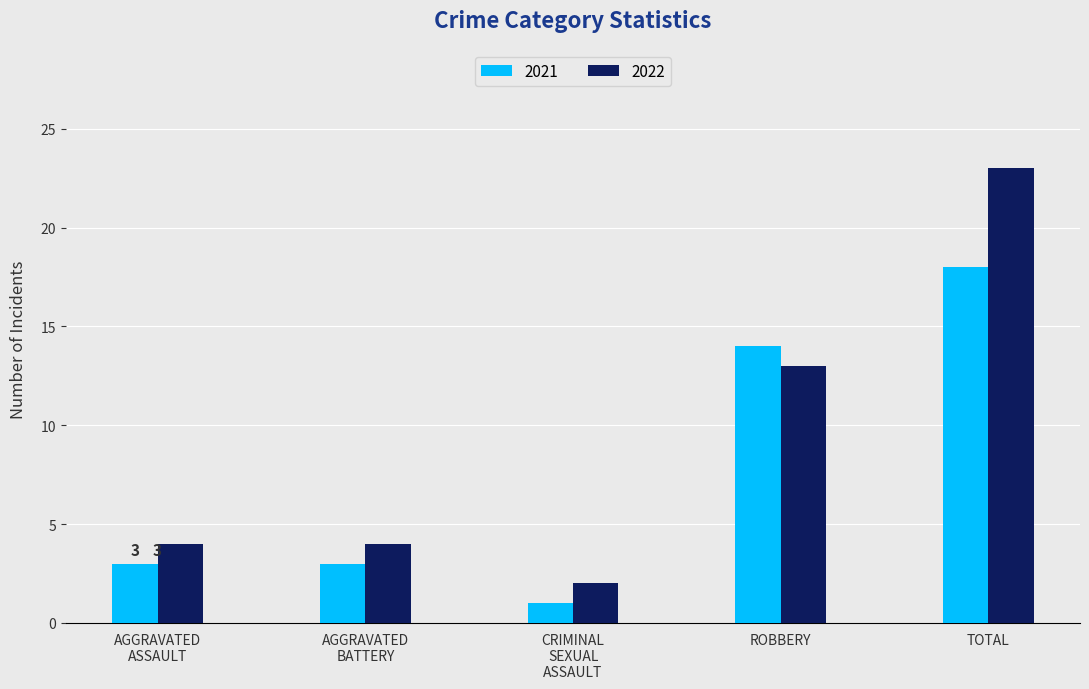

What is the difference between the maximum and minimum values in the 2021 series?

17